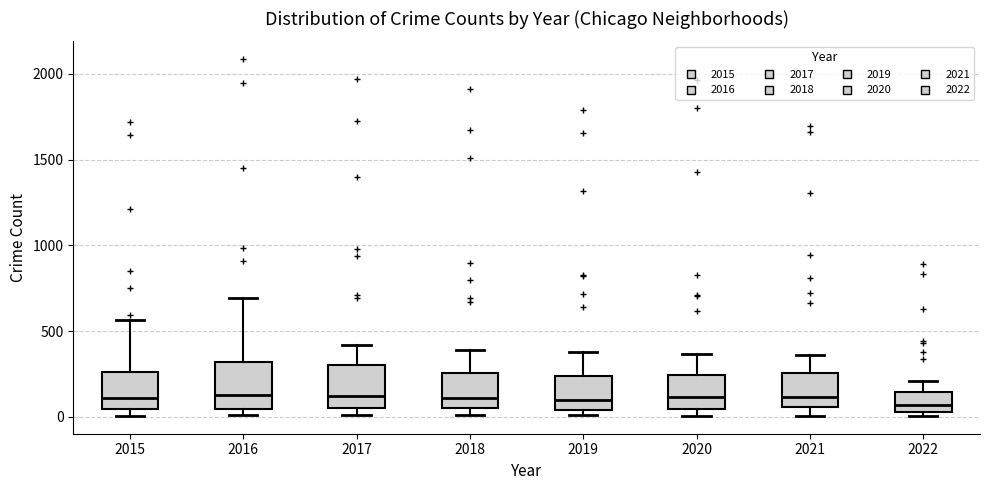

Where is the upper edge of the box at x = 2019 on the y-axis? The values are not printed on the chart, so give them approximately, as read against the axis.

250